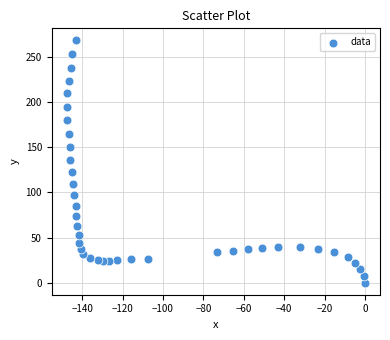

What is the range of X values (max minus min)?

147.7